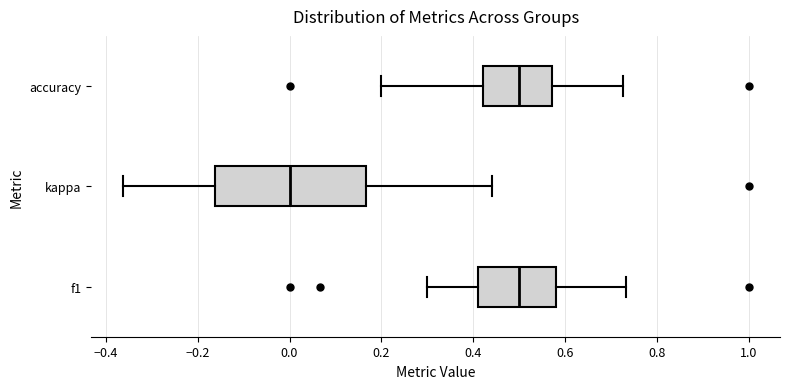

Comparing the boxes themselves (not the whiskers), which one is the widest?

kappa